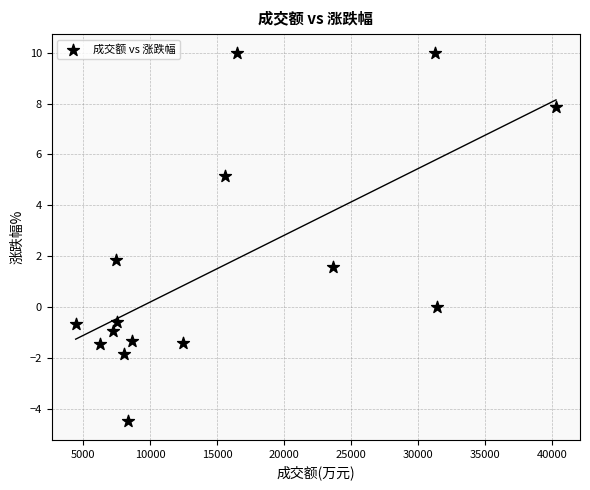

What is the range of X values (max minus min)?

35856.0